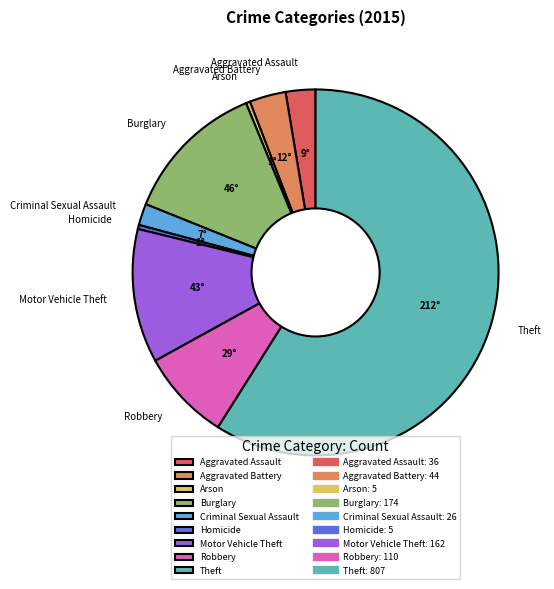

Is there a majority slice in this chart?

Yes